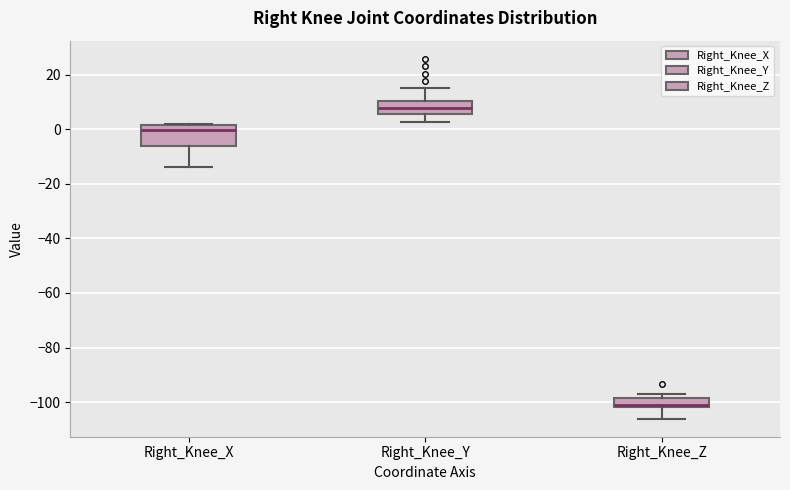

Where is the lower edge of the box for Right_Knee_Z on the y-axis? The values are not printed on the chart, so give them approximately, as read against the axis.

-102